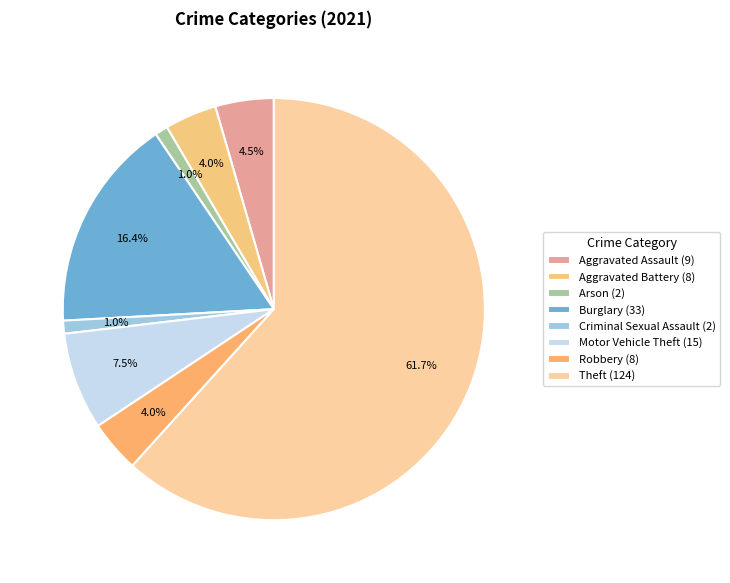

The Robbery slice represents 9% of the pie. True or false?

False